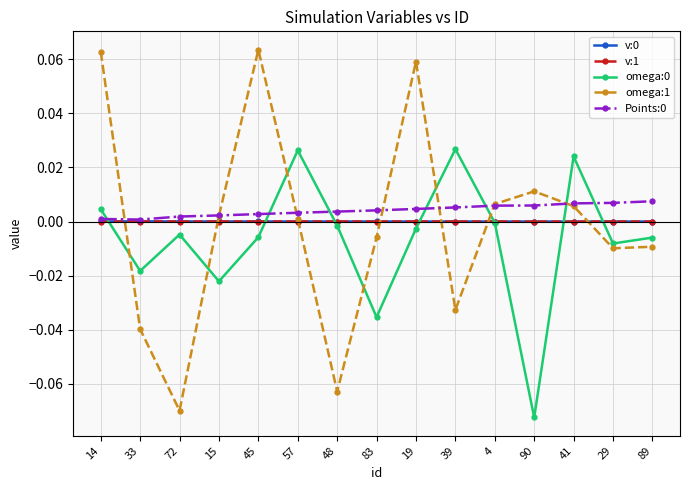

What is the label of the 8th point from the left?

83